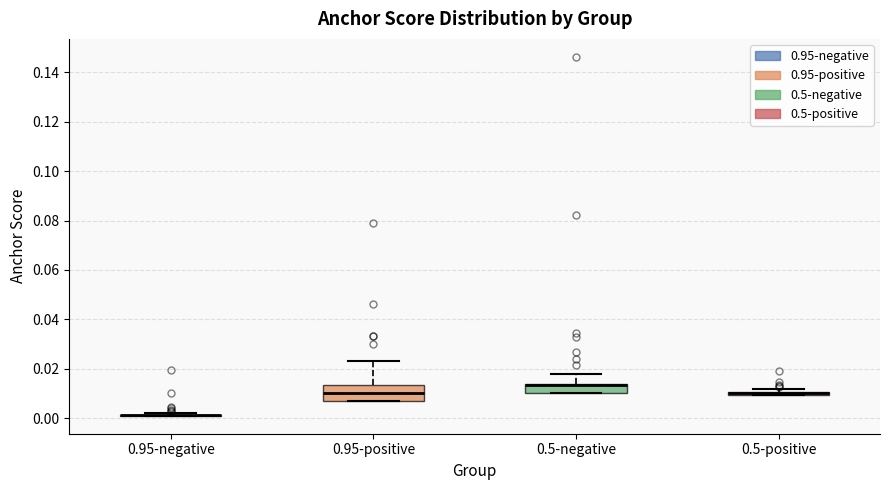

Reading left to right, read every box against the y-axis: the position of its median line, the range the box covers, and the ends of its whiskers. The values are not printed on the chart, so give them approximately, as read against the axis.

0.95-negative: box collapsed to a line at 0.002, whiskers 0.000 to 0.002
0.95-positive: median 0.010, box 0.006 to 0.014, whiskers 0.006 to 0.024
0.5-negative: median 0.014 (drawn on the box's upper edge), box 0.010 to 0.014, whiskers 0.010 to 0.018
0.5-positive: box collapsed to a line at 0.010, whiskers 0.010 to 0.012